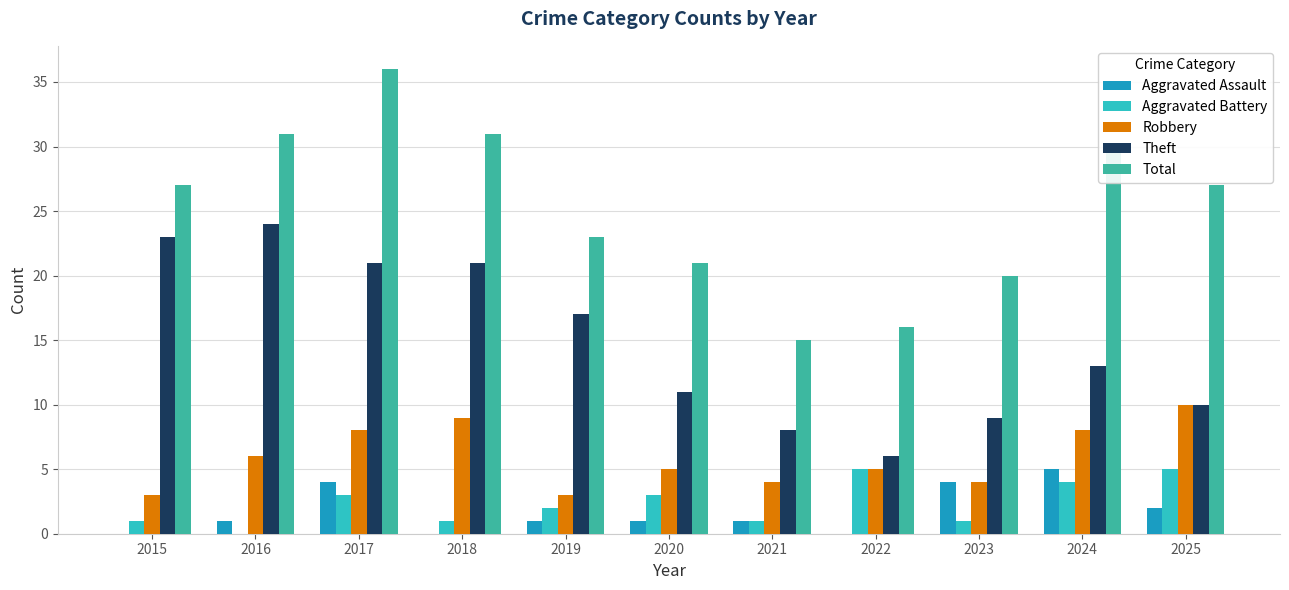

What is the sum of all Robbery values?

65